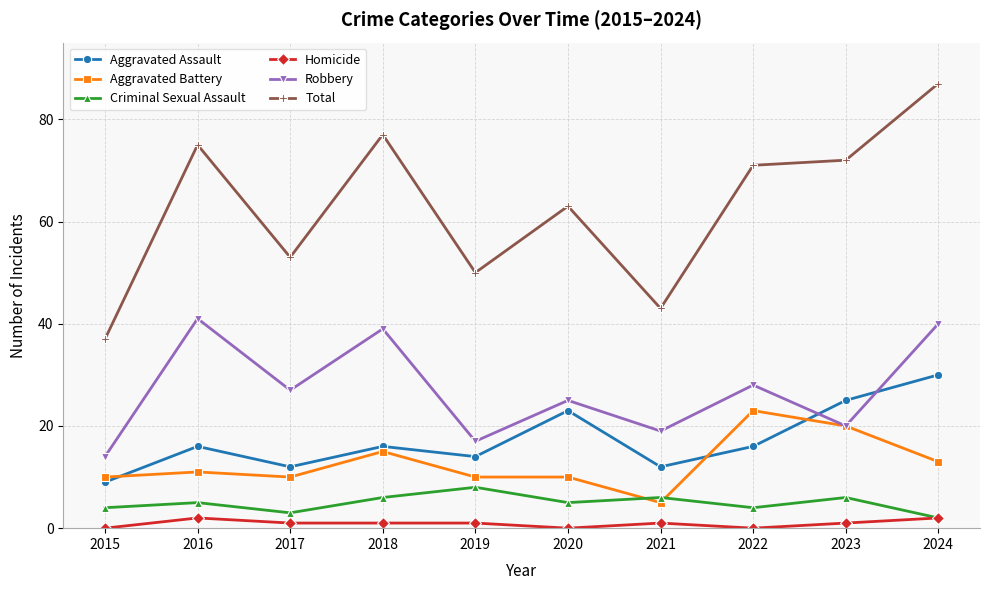

Does the chart display data point markers on the line(s)?

Yes